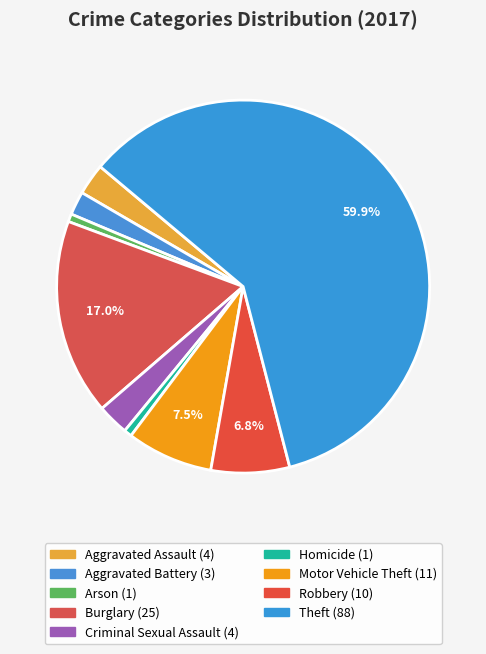

Count the number of slices in the pie.

9